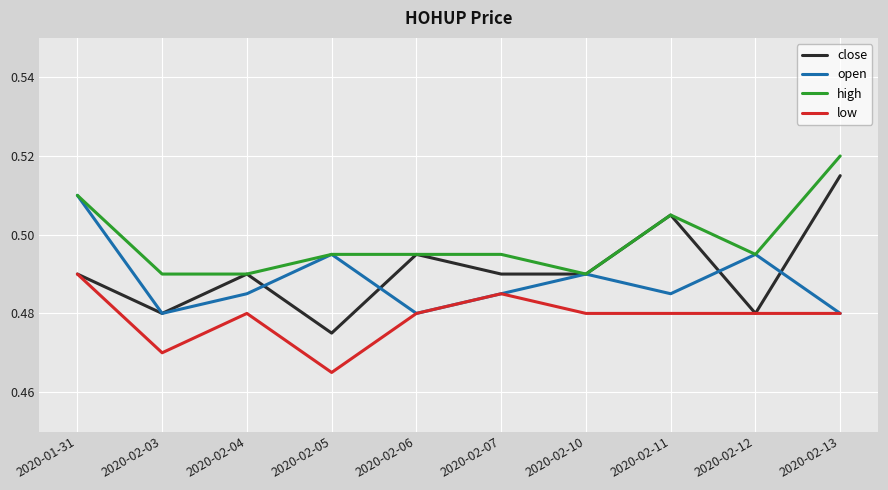

List the series in order of their peak value, lowest first.

low, open, close, high